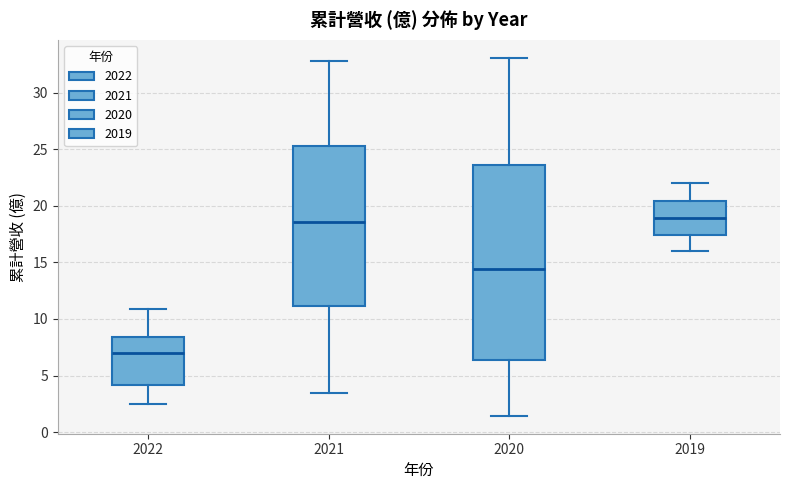

Reading left to right, read every box against the y-axis: the position of its median line, the range the box covers, and the ends of its whiskers. The values are not printed on the chart, so give them approximately, as read against the axis.

2022: median 7.0, box 4.0 to 8.5, whiskers 2.5 to 11.0
2021: median 18.5, box 11.0 to 25.5, whiskers 3.5 to 33.0
2020: median 14.5, box 6.5 to 23.5, whiskers 1.5 to 33.0
2019: median 19.0, box 17.5 to 20.5, whiskers 16.0 to 22.0